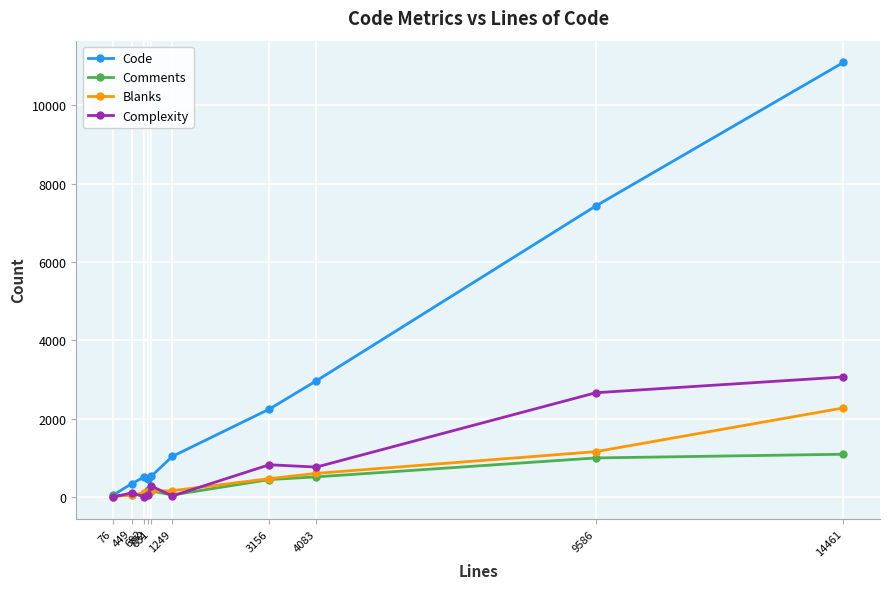

How many series are shown in this chart?

4